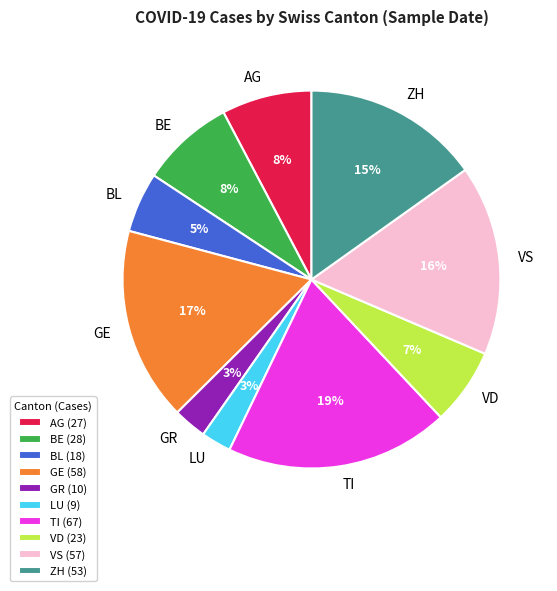

To the nearest percent, what percentage of the pie is GR?

3%